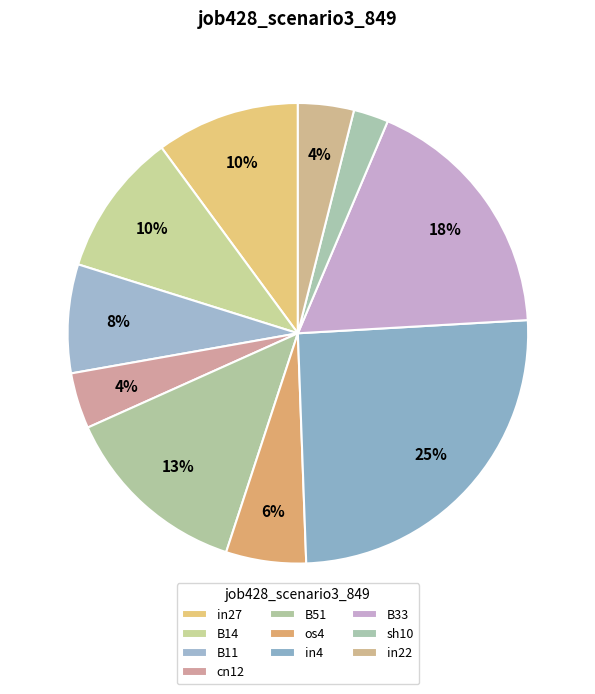

Which slice is the smallest?

sh10